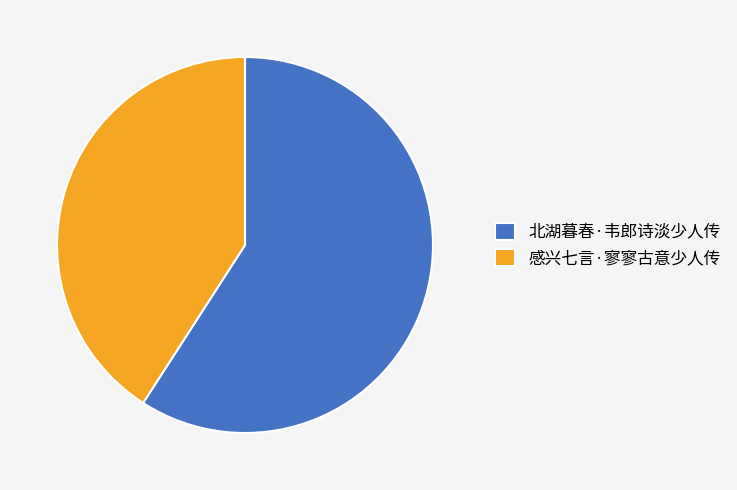

Is the sum of 北湖暮春·韦郎诗淡少人传 and 感兴七言·寥寥古意少人传 greater than half?

Yes